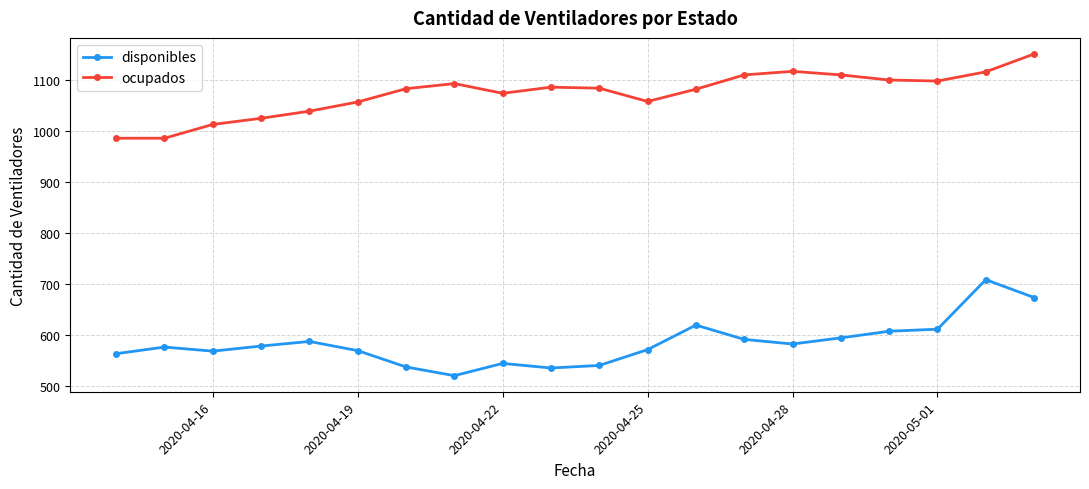

Rank the series by their maximum value, from highest to lowest.

ocupados, disponibles